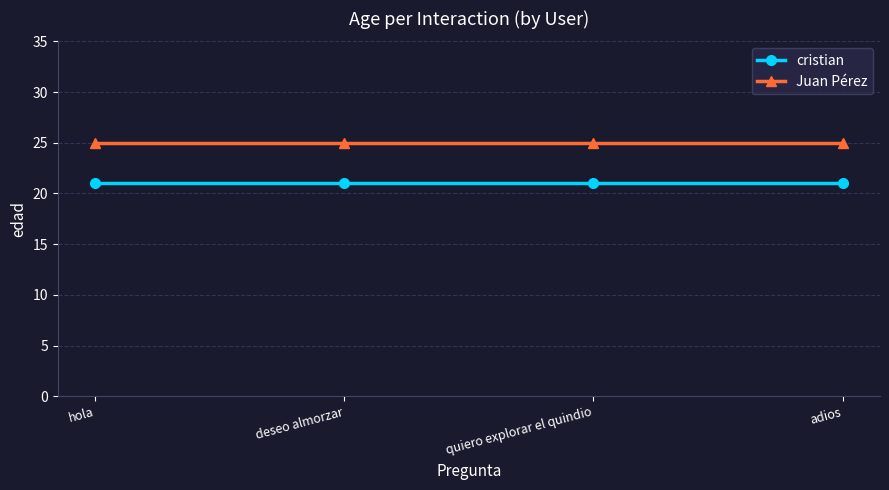

True or false: Juan Pérez and cristian intersect in this chart.

False